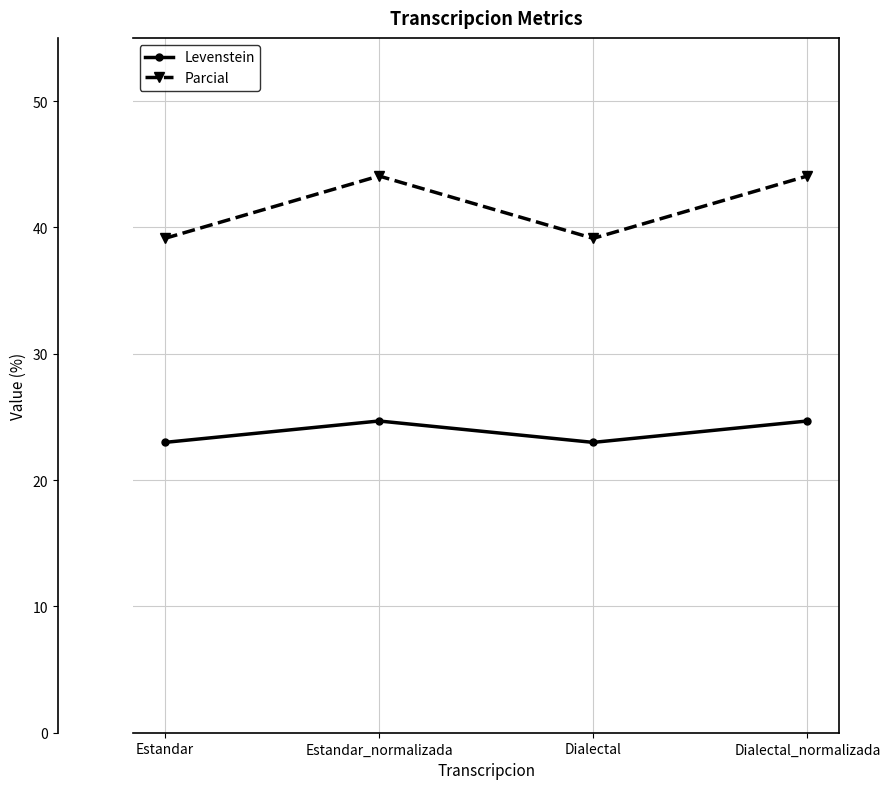

Read the Levenstein value at Dialectal.

23.0